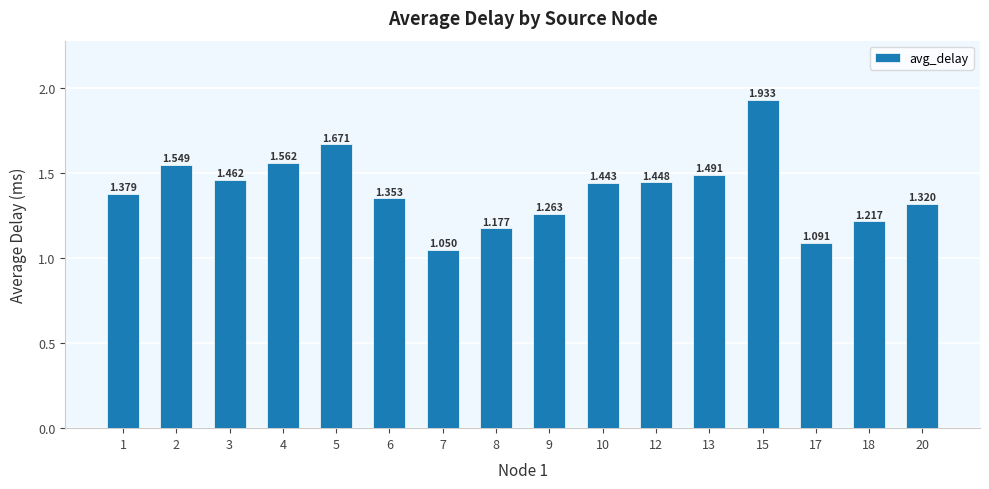

What is the greatest value displayed?

1.9